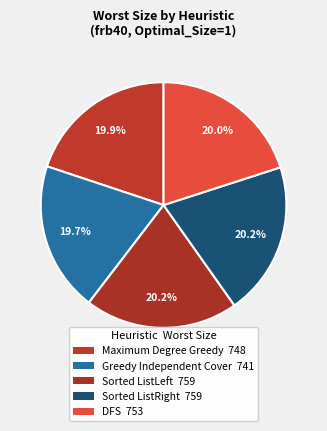

To the nearest percent, what is the average slice percentage?

20%